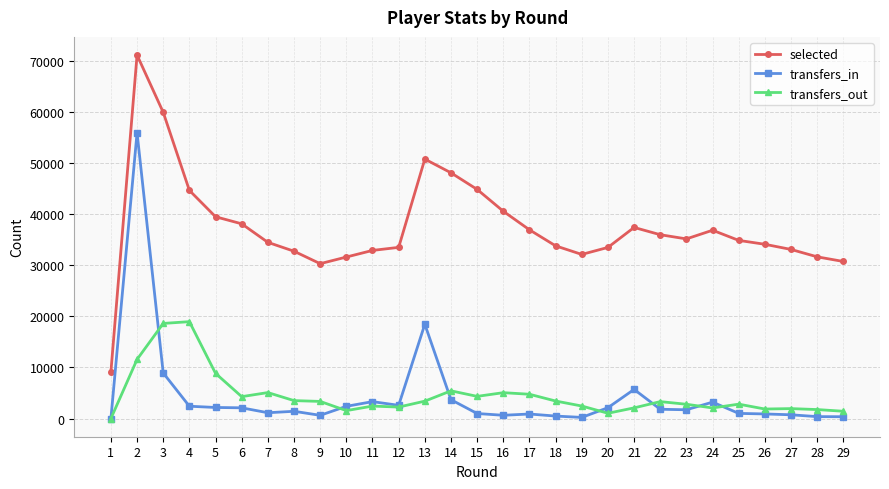

Is the value of selected at 19 greater than the value of transfers_in at 20?

Yes